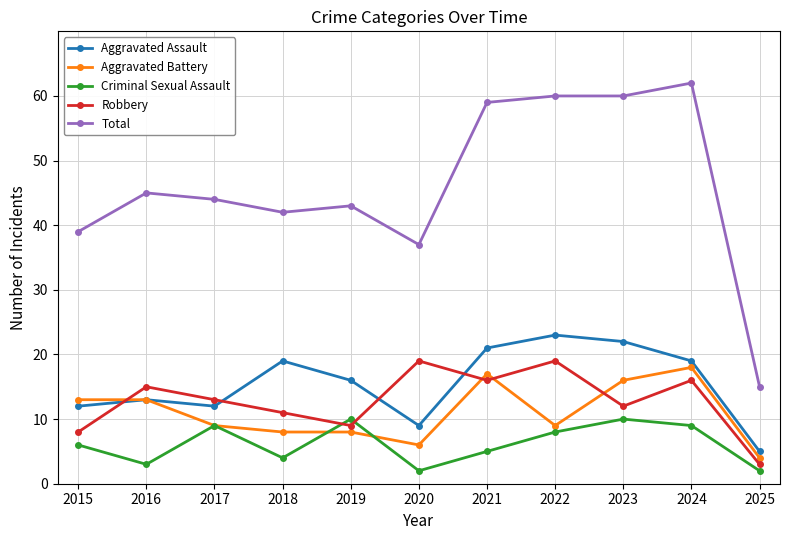

Count the number of categories in the chart.

11